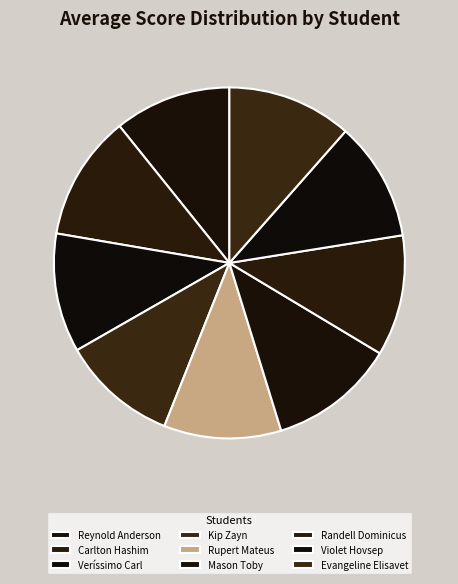

Count the number of slices in the pie.

9